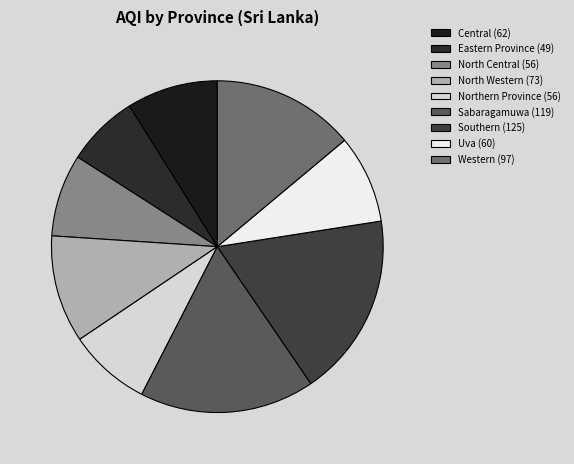

Count the number of slices in the pie.

9